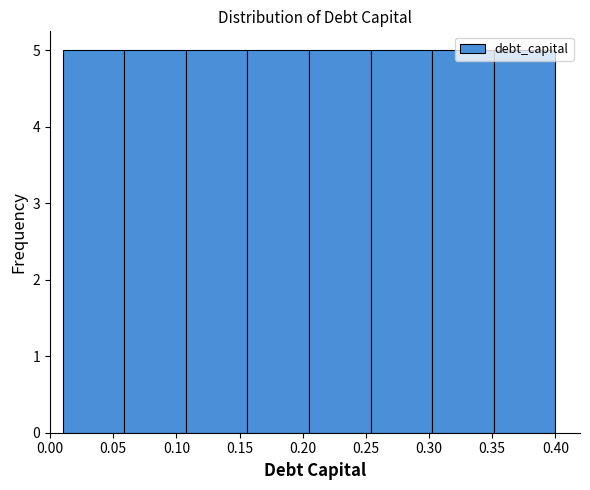

How tall is the bar that spans 0.350 to 0.400 on the x-axis? Neither the bar edges nor the heights are printed on the chart, so give them approximately, as read against the axes.

5